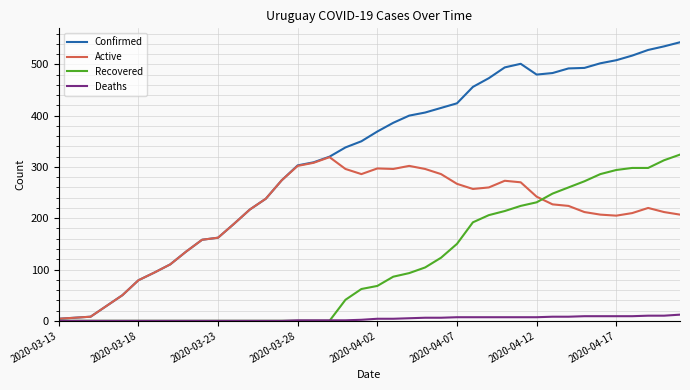

Which series has the largest range (max minus min)?

Confirmed